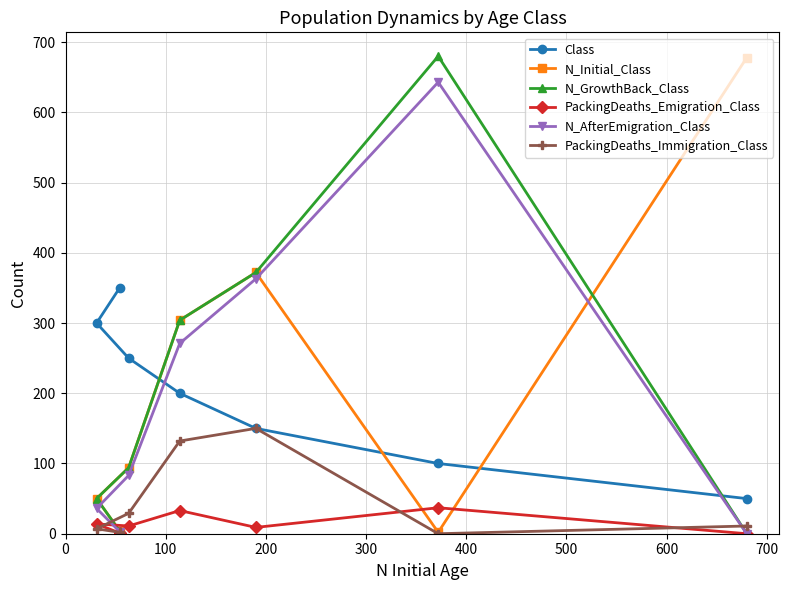

True or false: PackingDeaths_Emigration_Class and N_Initial_Class cross at least once.

True